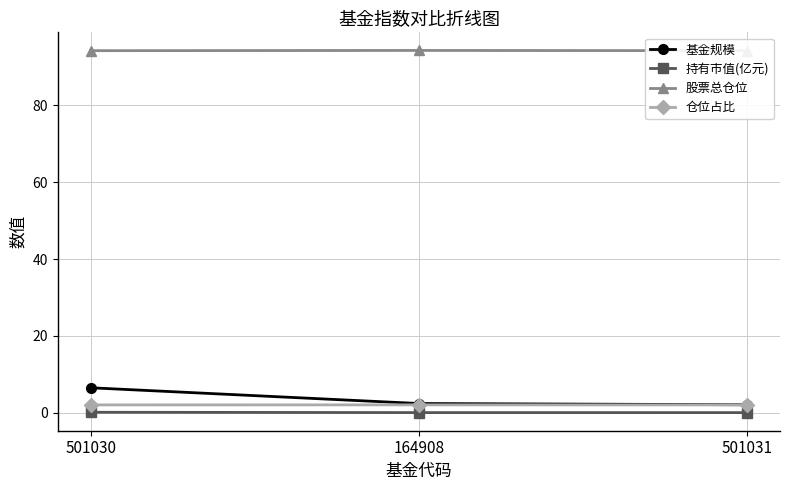

Which series has the largest total across all categories?

股票总仓位